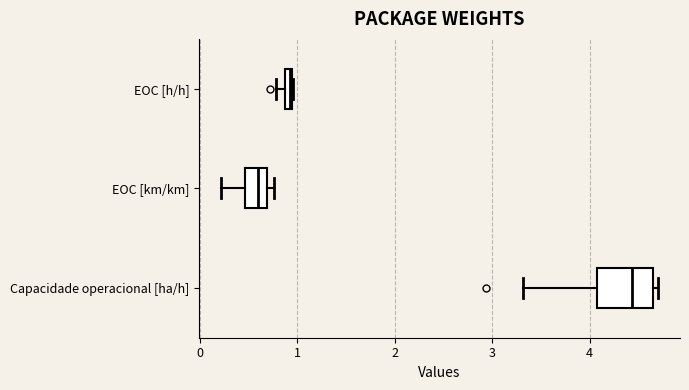

Comparing the boxes themselves (not the whiskers), which one is the widest?

Capacidade operacional [ha/h]